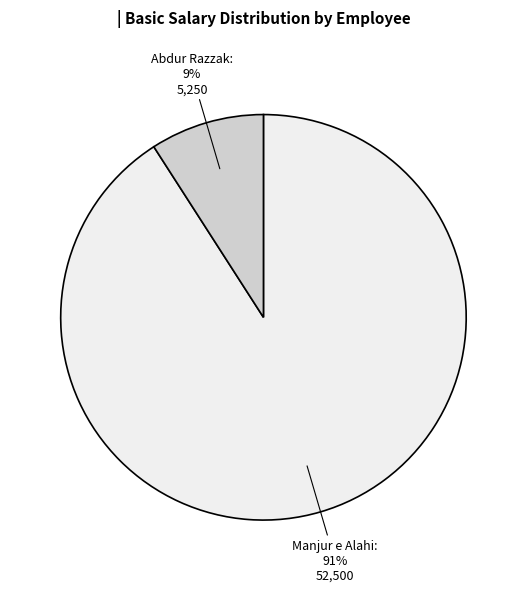

Which slice is the largest?

Manjur e Alahi